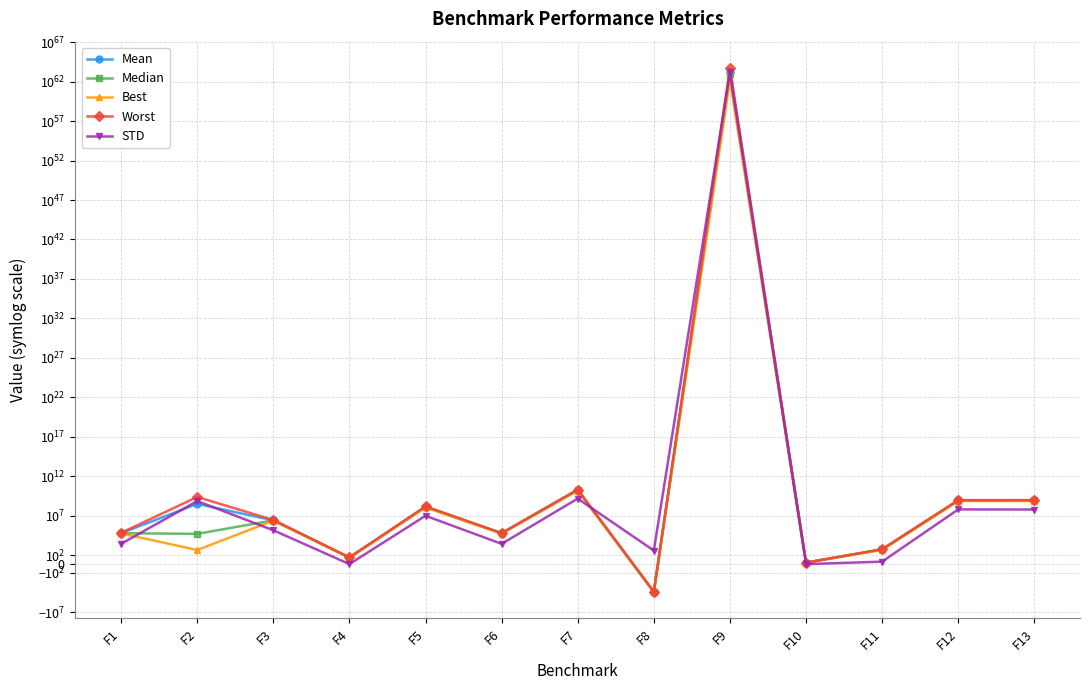

The Mean series shows 330392282.4 at F2. True or false?

True